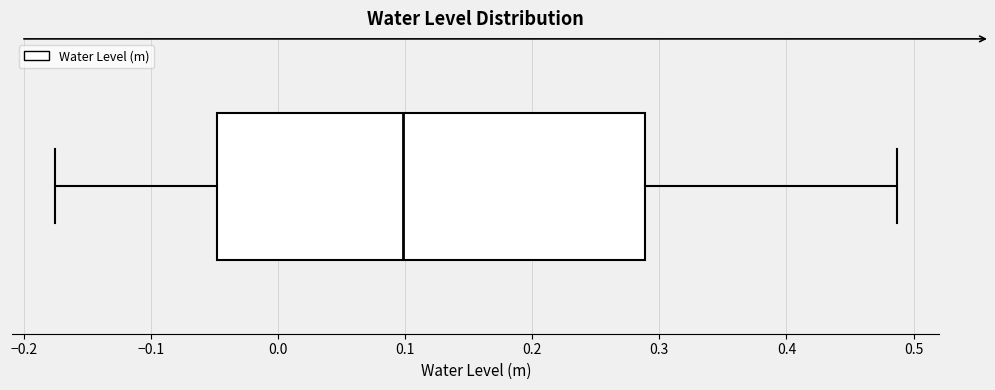

Transcribe this box plot: give where the median line is, the range the box spans, and where the two whiskers end, as read against the x-axis. The values are not printed on the chart, so give them approximately, as read against the axis.

median 0.10, box -0.05 to 0.29, whiskers -0.18 to 0.49